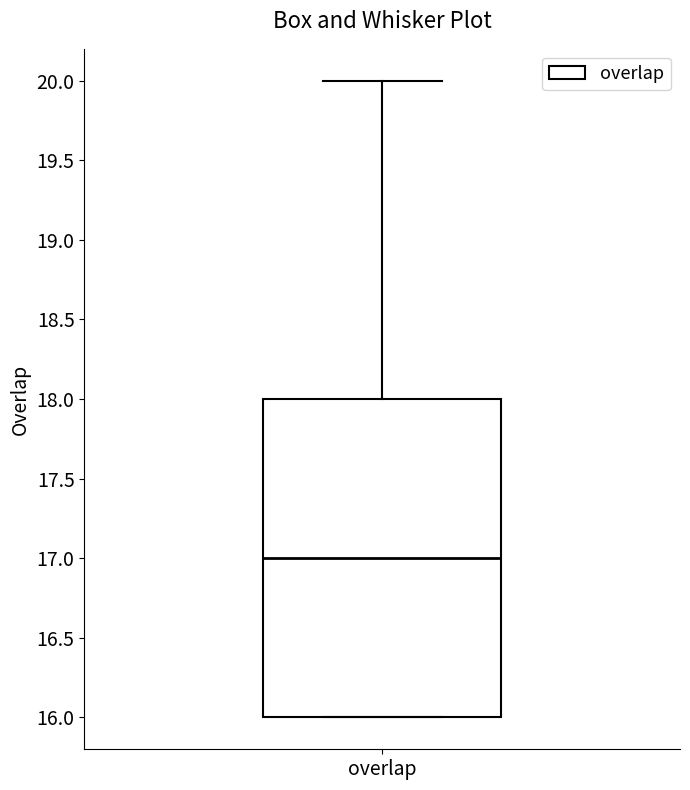

Where is the lower edge of the box for overlap on the y-axis? The values are not printed on the chart, so give them approximately, as read against the axis.

16